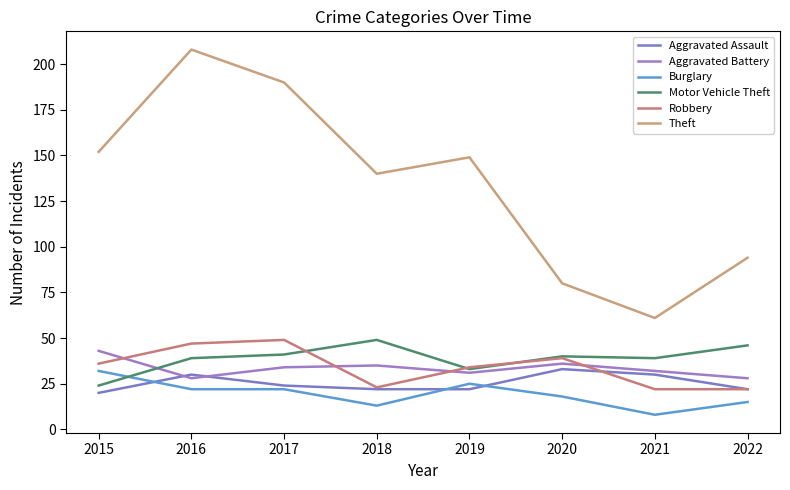

Where is Motor Vehicle Theft nearest to the value 36?

2016